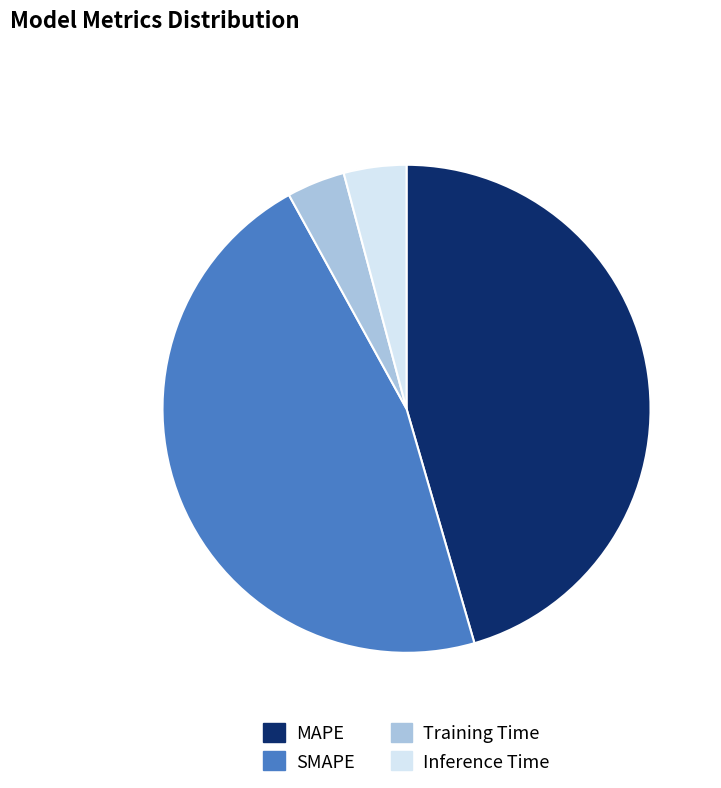

Is the sum of Inference Time and SMAPE greater than half?

Yes